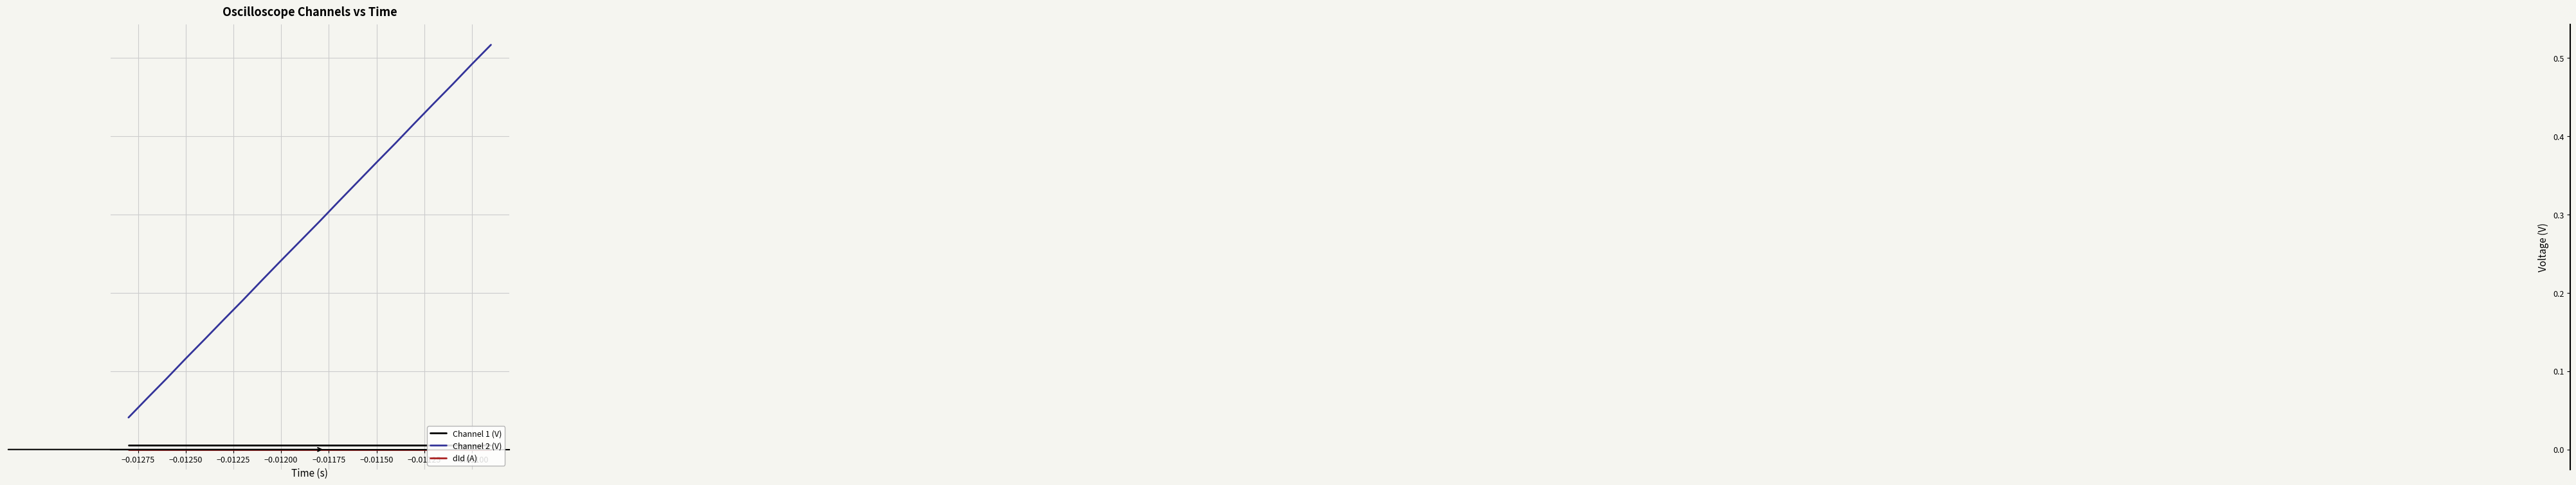

True or false: dId (A) and Channel 2 (V) intersect in this chart.

False